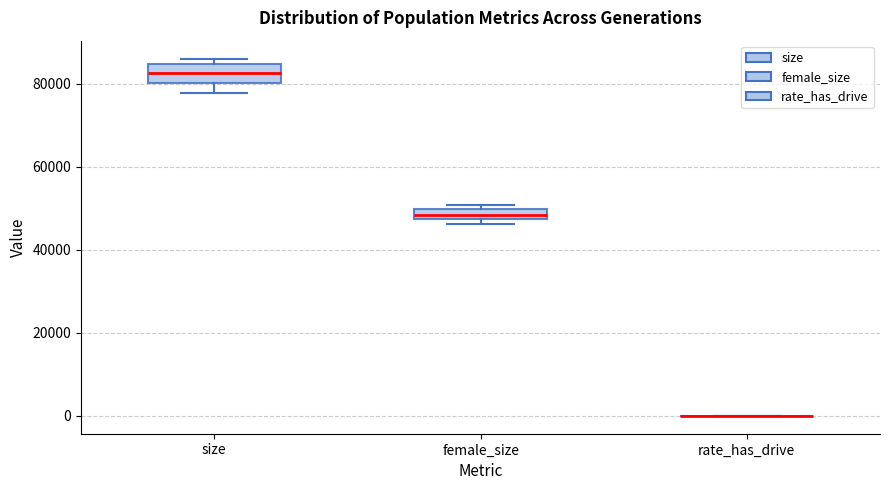

Comparing the boxes themselves (not the whiskers), which one is the tallest?

size